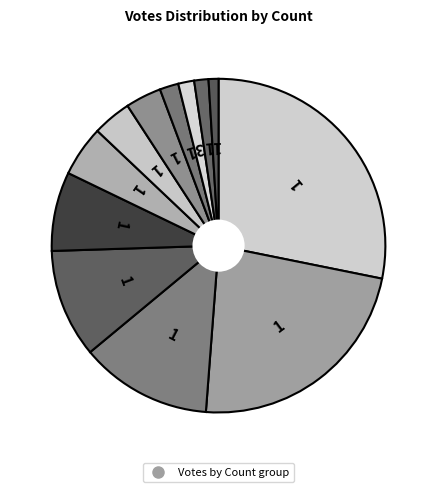

How many slices are in this pie chart?

12